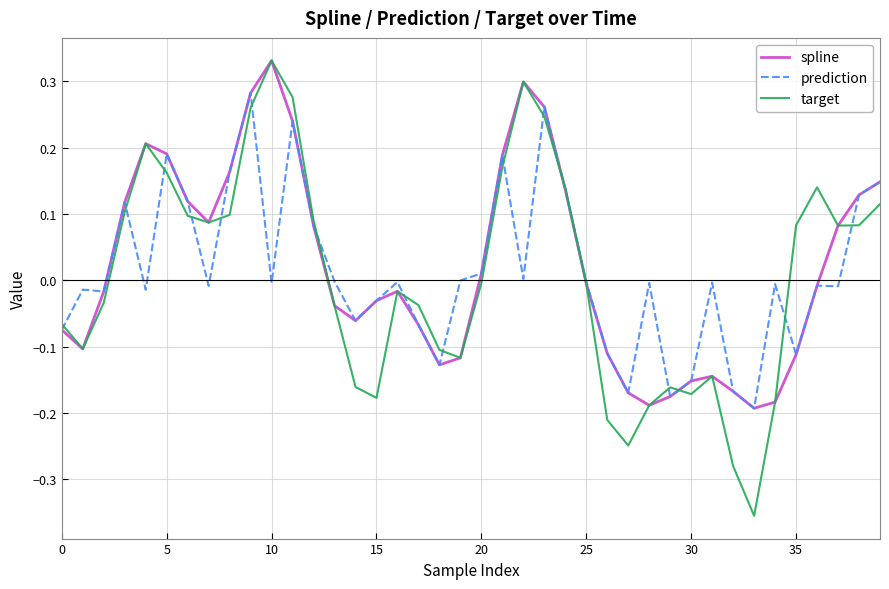

Which series has the largest range (max minus min)?

target